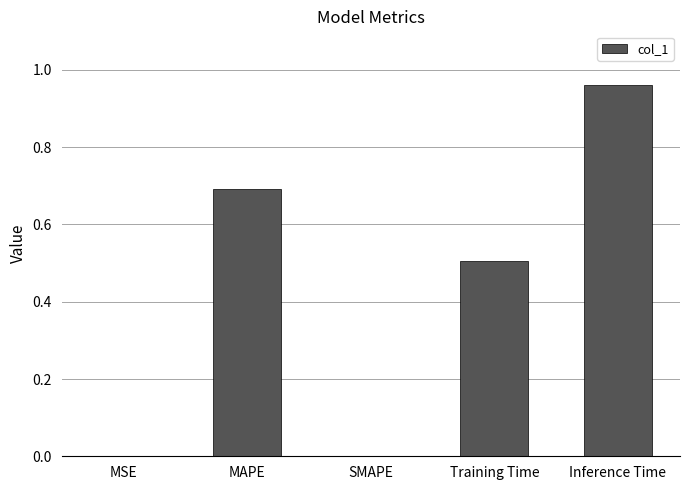

What is the sum of all values?

2.2